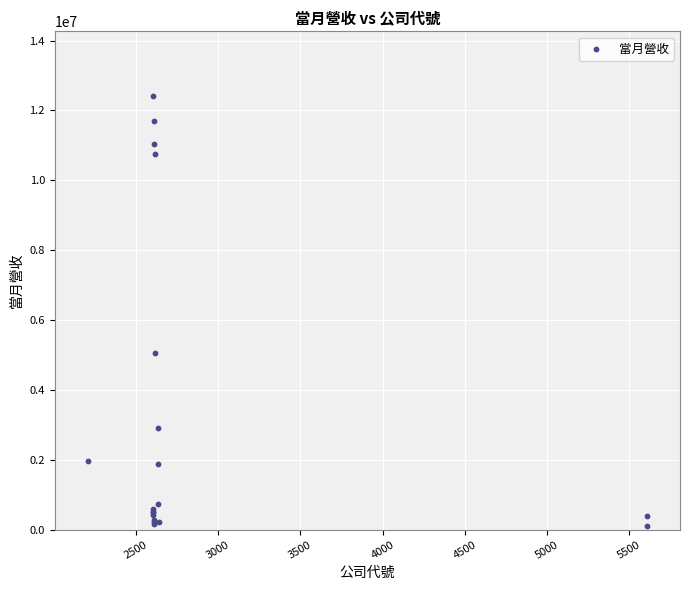

What Y value in the scatter plot is closest to 6251932?

5060599